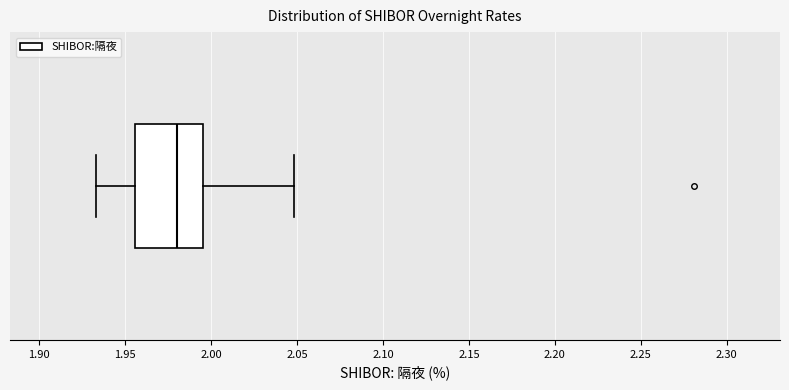

Where is the right edge of the box on the x-axis? The values are not printed on the chart, so give them approximately, as read against the axis.

1.995